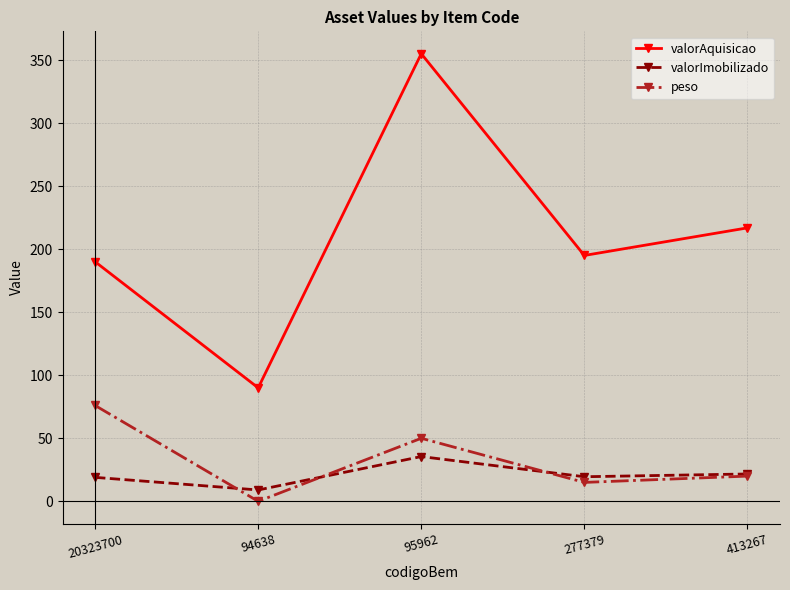

True or false: valorImobilizado and valorAquisicao cross at least once.

False